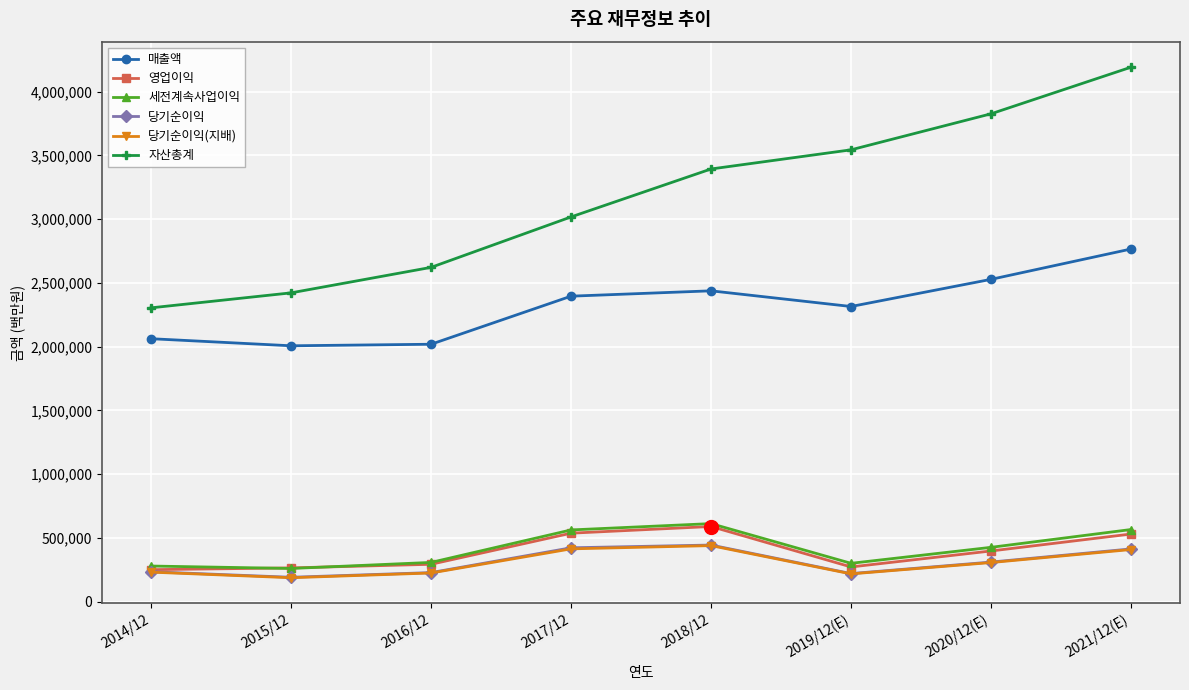

The value of 자산총계 at 2016/12 is 2621743. True or false?

True